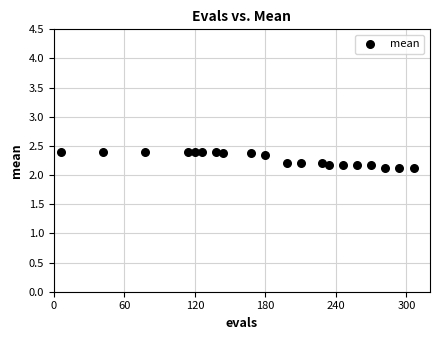

What is the range of X values (max minus min)?

300.0